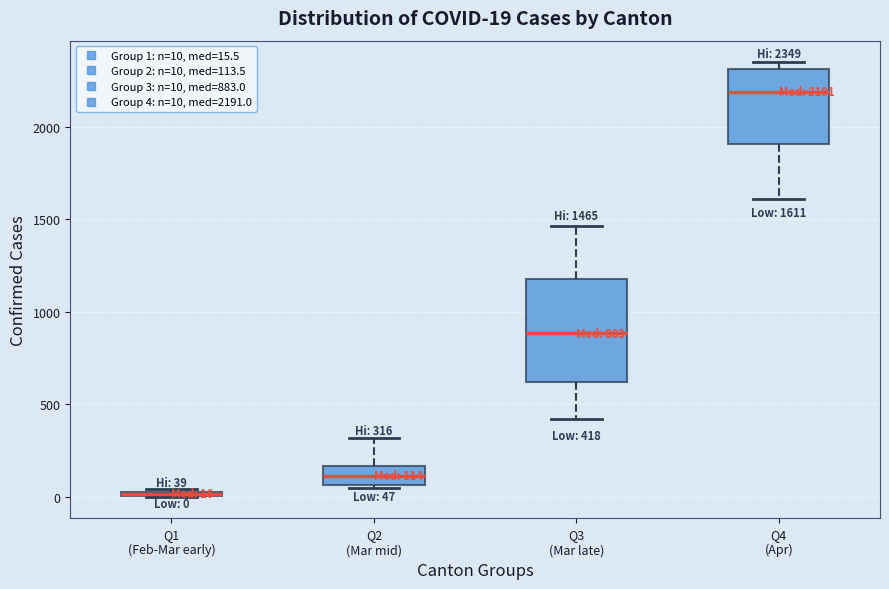

Comparing the boxes themselves (not the whiskers), which one is the tallest?

Q3 (Mar late)